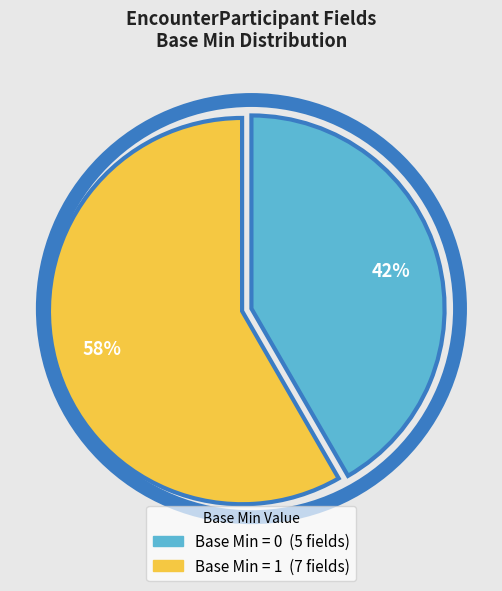

Does any single category account for the majority?

Yes